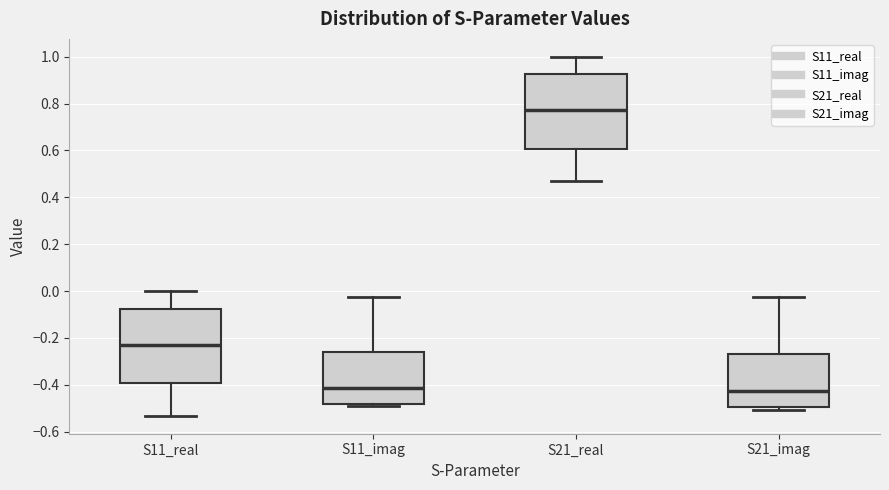

Reading left to right, transcribe this box plot: for each box, give where its median line is, the range the box spans, and where its two whiskers end, as read against the y-axis. The values are not printed on the chart, so give them approximately, as read against the axis.

S11_real: median -0.22, box -0.40 to -0.08, whiskers -0.54 to 0.00
S11_imag: median -0.42, box -0.48 to -0.26, whiskers -0.48 (just below the box's lower edge) to -0.02
S21_real: median 0.78, box 0.60 to 0.92, whiskers 0.46 to 1.00
S21_imag: median -0.42, box -0.50 to -0.26, whiskers -0.50 (just below the box's lower edge) to -0.02